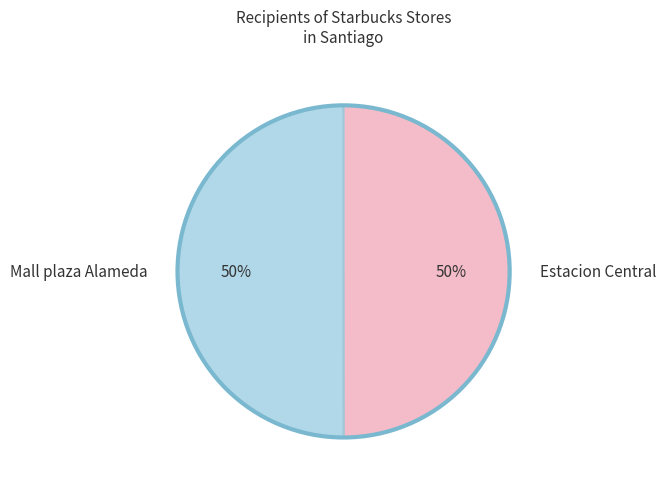

To the nearest percent, what is the average slice percentage?

50%